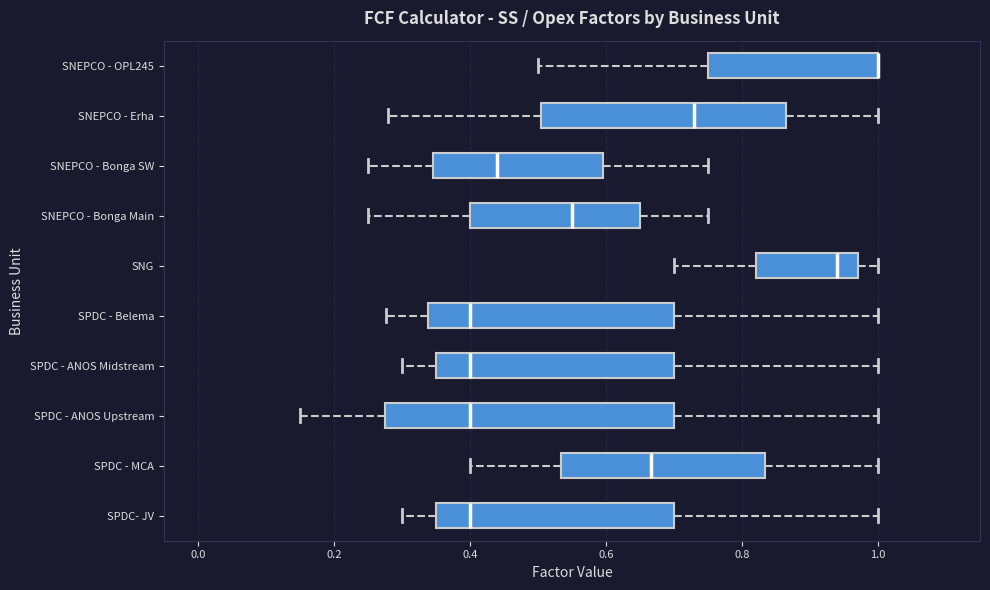

Reading bottom to top, read every box against the x-axis: the position of its median line, the range the box covers, and the ends of its whiskers. The values are not printed on the chart, so give them approximately, as read against the axis.

SPDC- JV: median 0.40, box 0.36 to 0.70, whiskers 0.30 to 1.00
SPDC - MCA: median 0.66, box 0.54 to 0.84, whiskers 0.40 to 1.00
SPDC - ANOS Upstream: median 0.40, box 0.28 to 0.70, whiskers 0.16 to 1.00
SPDC - ANOS Midstream: median 0.40, box 0.36 to 0.70, whiskers 0.30 to 1.00
SPDC - Belema: median 0.40, box 0.34 to 0.70, whiskers 0.28 to 1.00
SNG: median 0.94, box 0.82 to 0.98, whiskers 0.70 to 1.00
SNEPCO - Bonga Main: median 0.56, box 0.40 to 0.66, whiskers 0.26 to 0.76
SNEPCO - Bonga SW: median 0.44, box 0.34 to 0.60, whiskers 0.26 to 0.76
SNEPCO - Erha: median 0.74, box 0.50 to 0.86, whiskers 0.28 to 1.00
SNEPCO - OPL245: median 1.00 (drawn on the box's right edge), box 0.76 to 1.00, whiskers 0.50 to 1.00